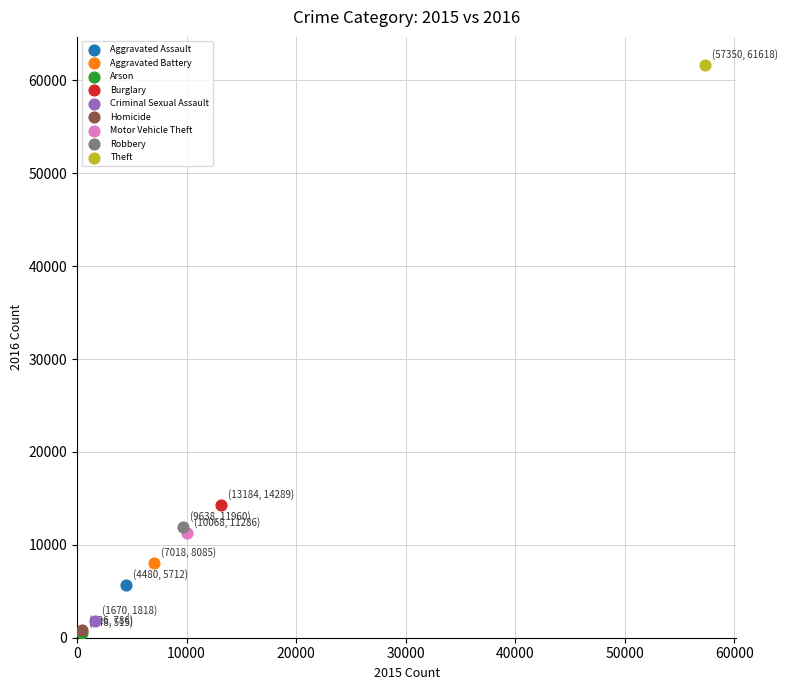

What are all the series names shown in the legend?

Aggravated Assault, Aggravated Battery, Arson, Burglary, Criminal Sexual Assault, Homicide, Motor Vehicle Theft, Robbery, Theft